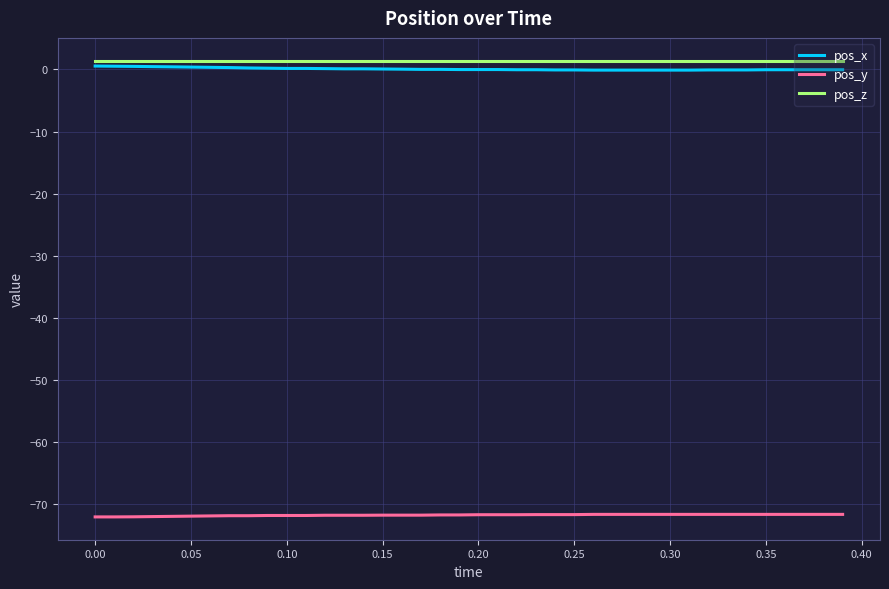

True or false: pos_y and pos_x intersect in this chart.

False